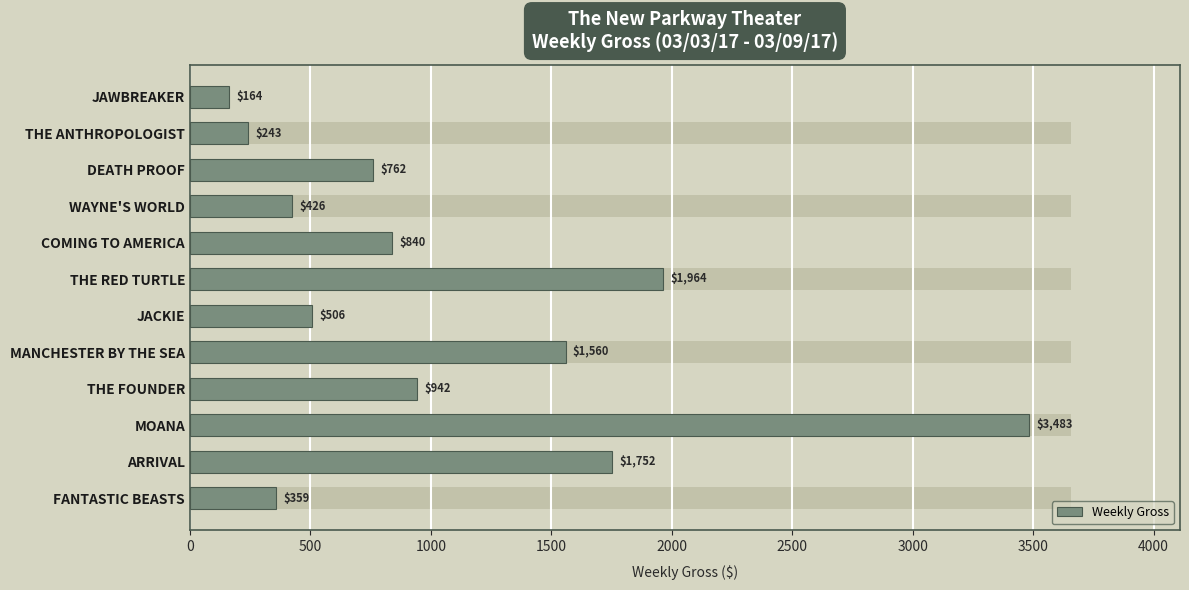

How many bars are there in total?

12